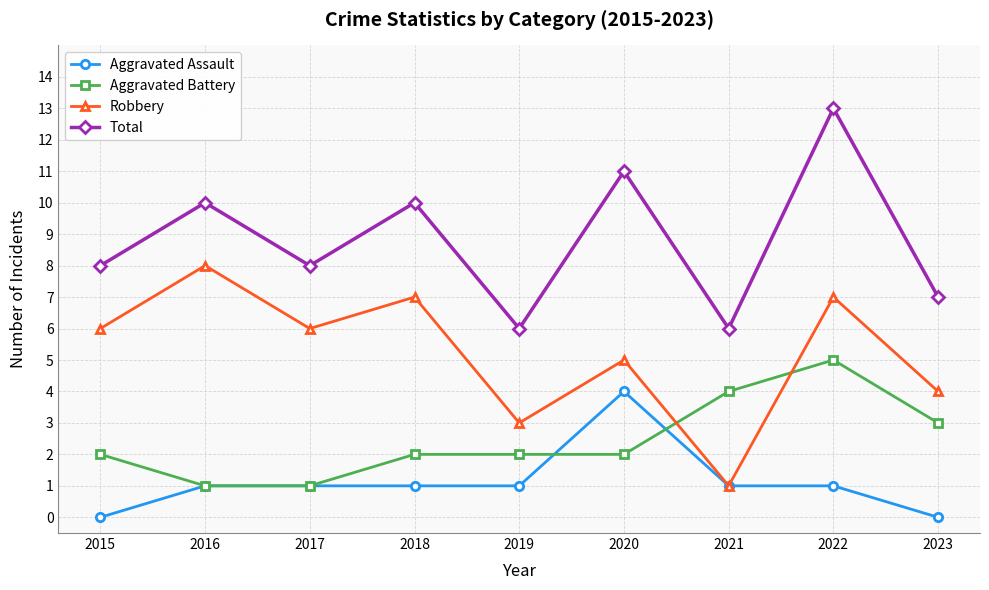

What value does the Total series have at 2018?

10